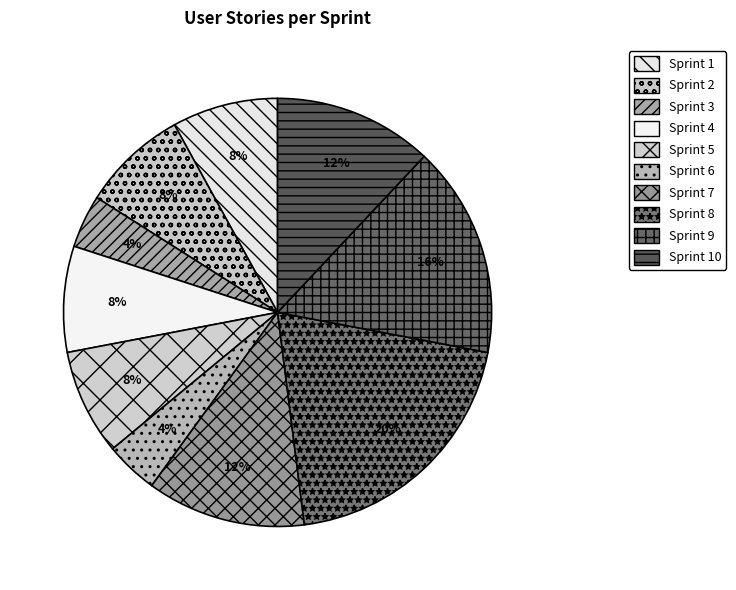

What percentage is the Sprint 7 slice, to the nearest percent?

12%